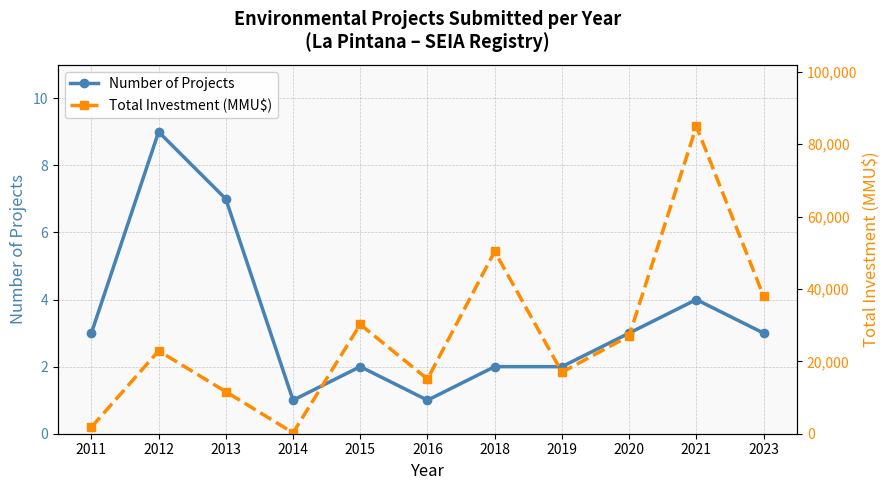

What is the approximate value of Number of Projects at 2018?

2